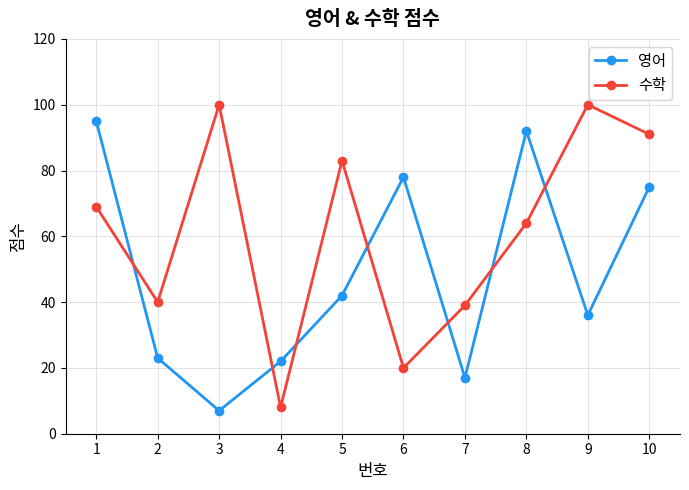

How many data points in 영어 are less than 42?

5